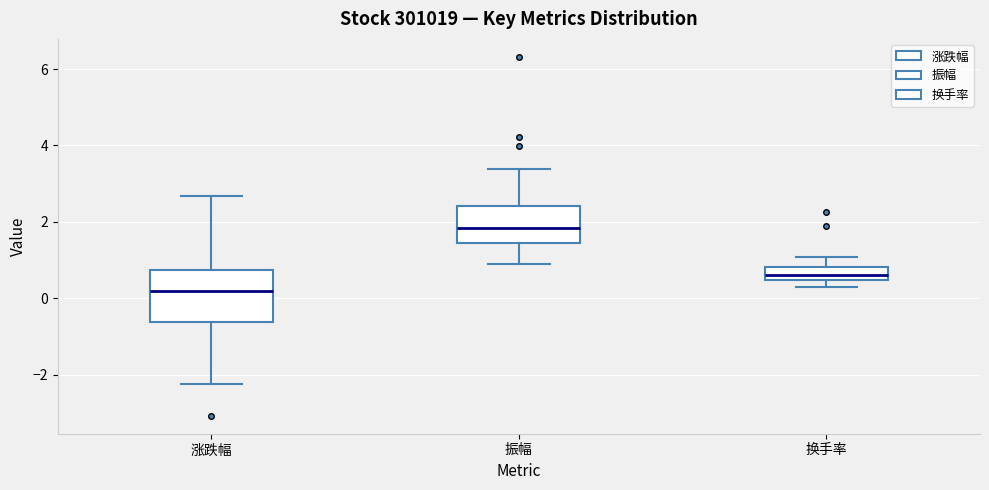

Reading left to right, read every box against the y-axis: the position of its median line, the range the box covers, and the ends of its whiskers. The values are not printed on the chart, so give them approximately, as read against the axis.

涨跌幅: median 0.2, box -0.6 to 0.8, whiskers -2.2 to 2.6
振幅: median 1.8, box 1.4 to 2.4, whiskers 0.8 to 3.4
换手率: median 0.6, box 0.4 to 0.8, whiskers 0.2 to 1.0